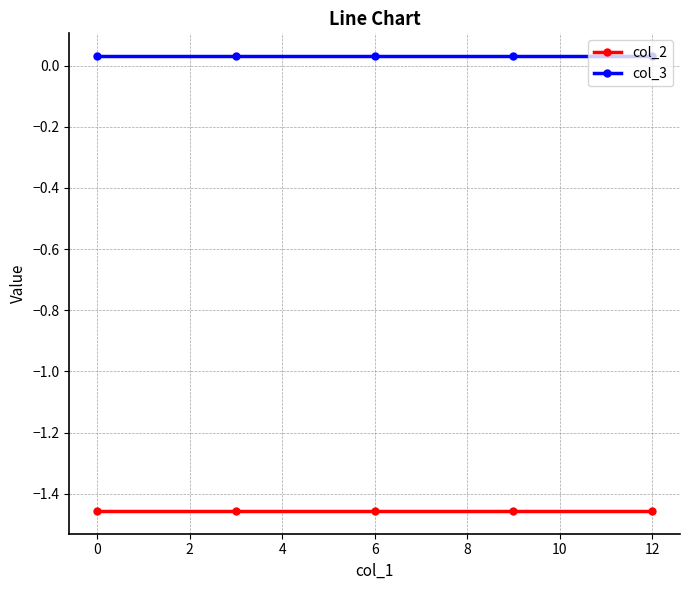

At how many categories does at least one series exceed 0?

5